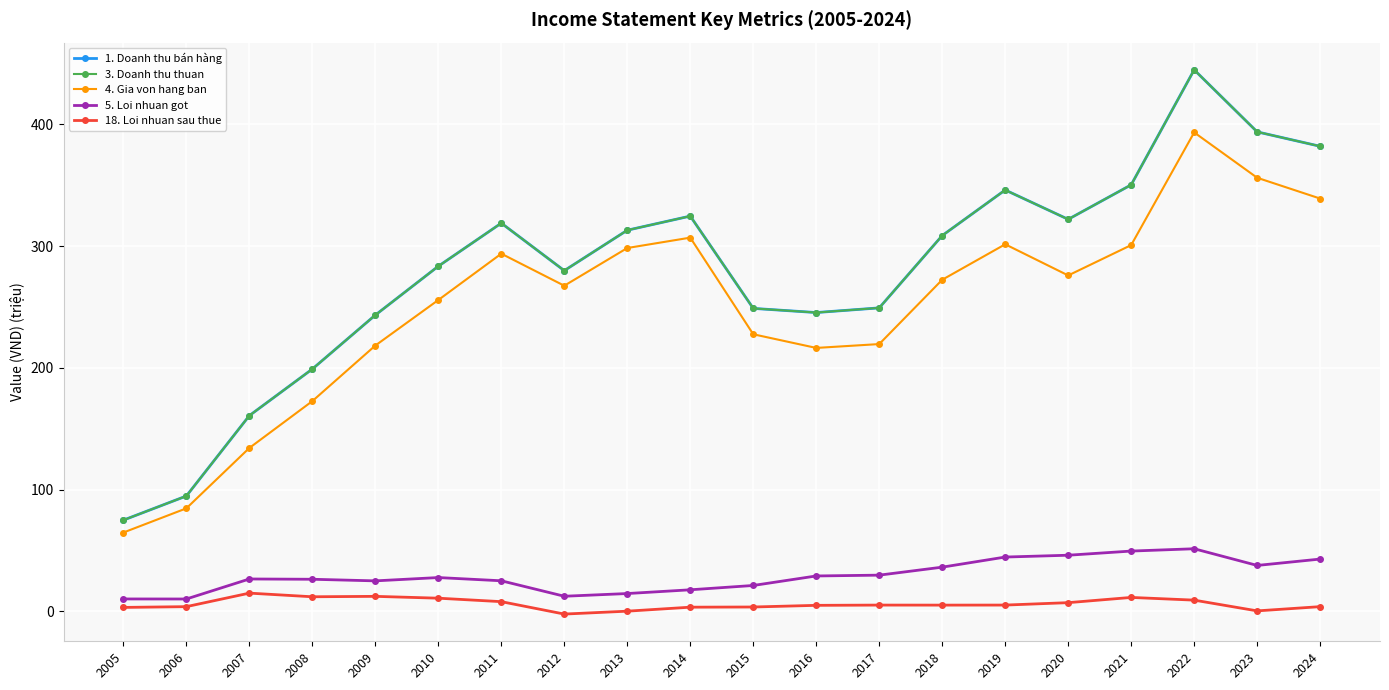

List the labels in order of 18. Loi nhuan sau thue value, smallest first.

2012, 2013, 2023, 2005, 2014, 2015, 2006, 2024, 2016, 2018, 2017, 2019, 2020, 2011, 2022, 2010, 2021, 2008, 2009, 2007